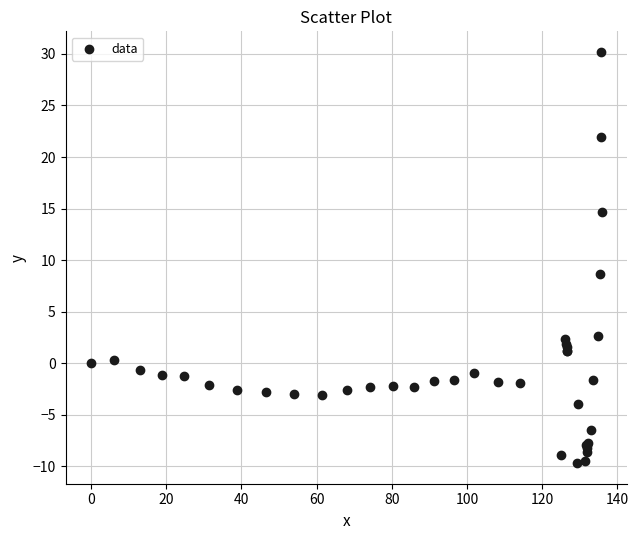

What Y value in the scatter plot is closest to 10?

8.7